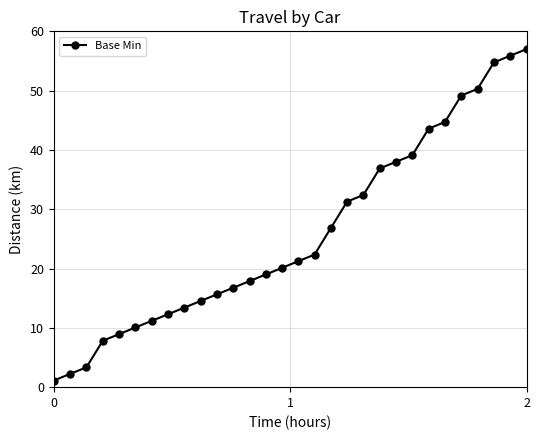

What is the average value?

25.9